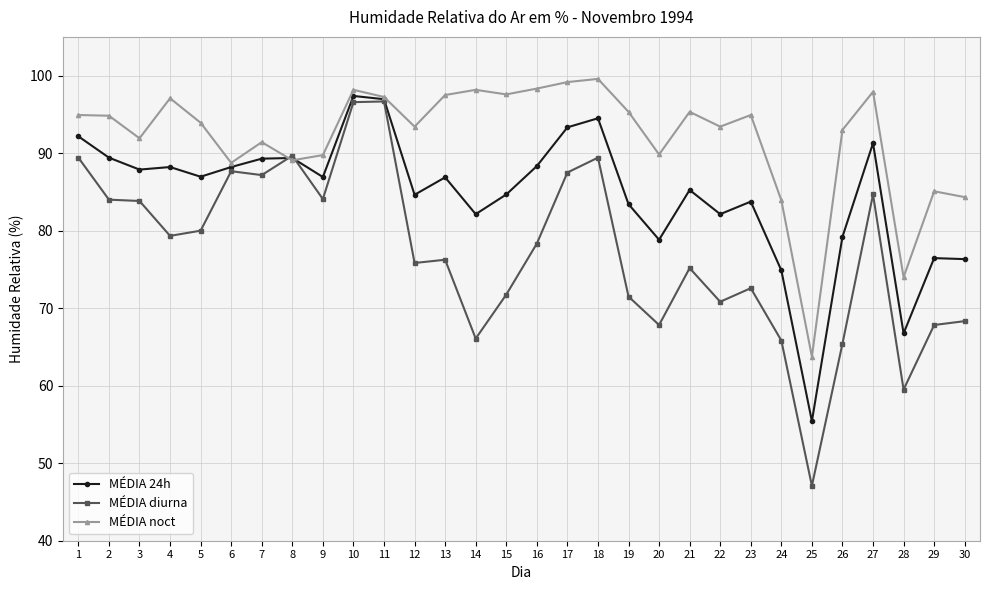

What is the maximum value shown in the chart?

99.6